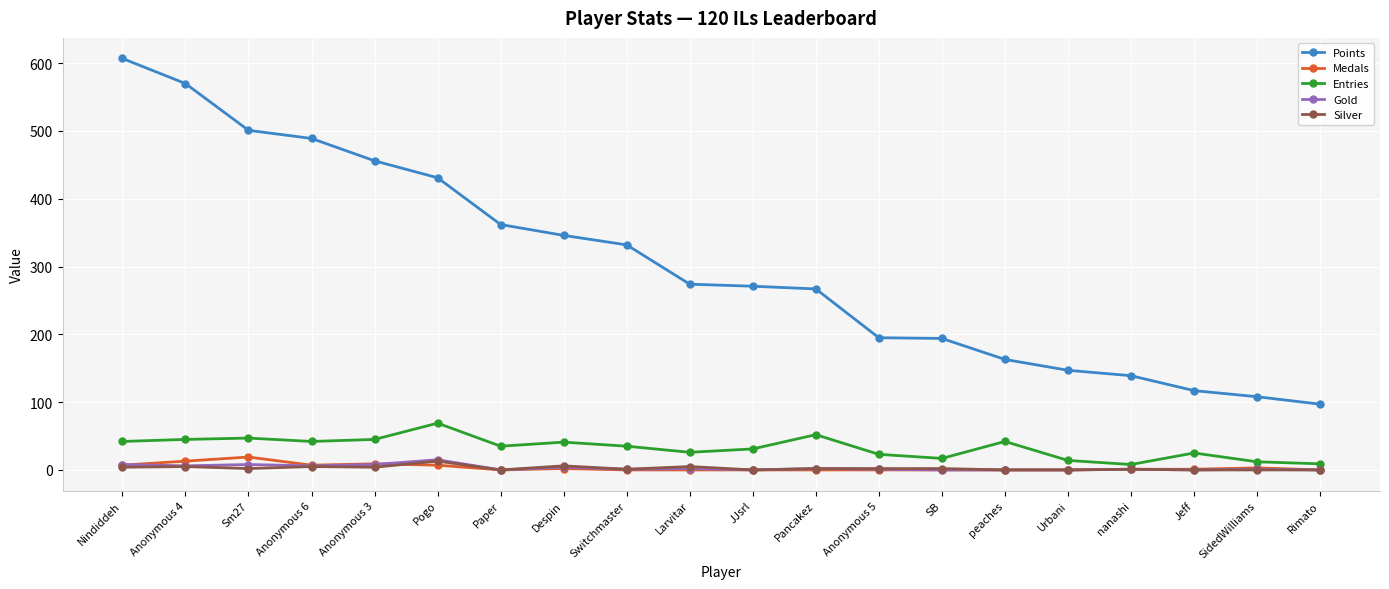

What value does the Points series have at Paper?

362